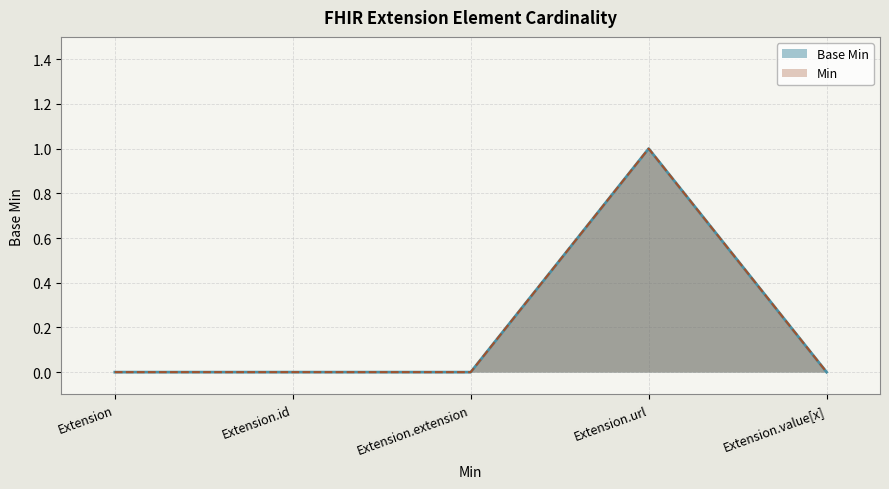

Which label corresponds to the largest value in the chart?

Extension.url